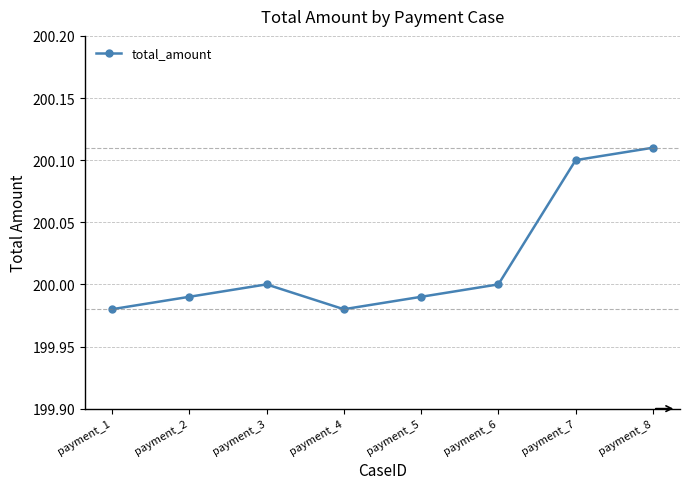

Between payment_1 and payment_3, which is larger?

payment_3